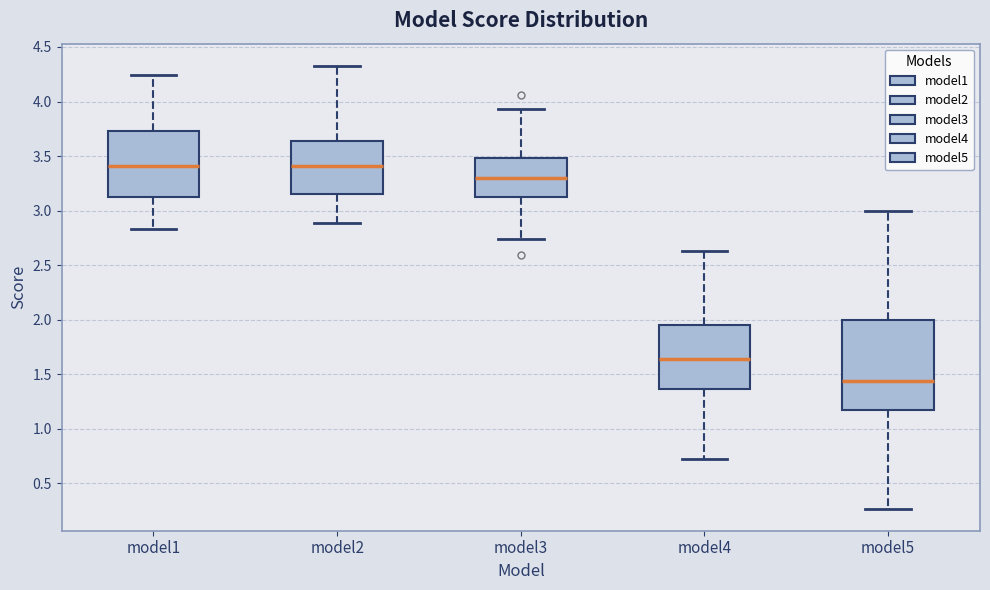

Reading left to right, transcribe this box plot: for each box, give where its median line is, the range the box spans, and where its two whiskers end, as read against the y-axis. The values are not printed on the chart, so give them approximately, as read against the axis.

model1: median 3.40, box 3.15 to 3.75, whiskers 2.85 to 4.25
model2: median 3.40, box 3.15 to 3.65, whiskers 2.90 to 4.35
model3: median 3.30, box 3.15 to 3.50, whiskers 2.75 to 3.95
model4: median 1.65, box 1.35 to 1.95, whiskers 0.70 to 2.65
model5: median 1.45, box 1.15 to 2.00, whiskers 0.25 to 3.00